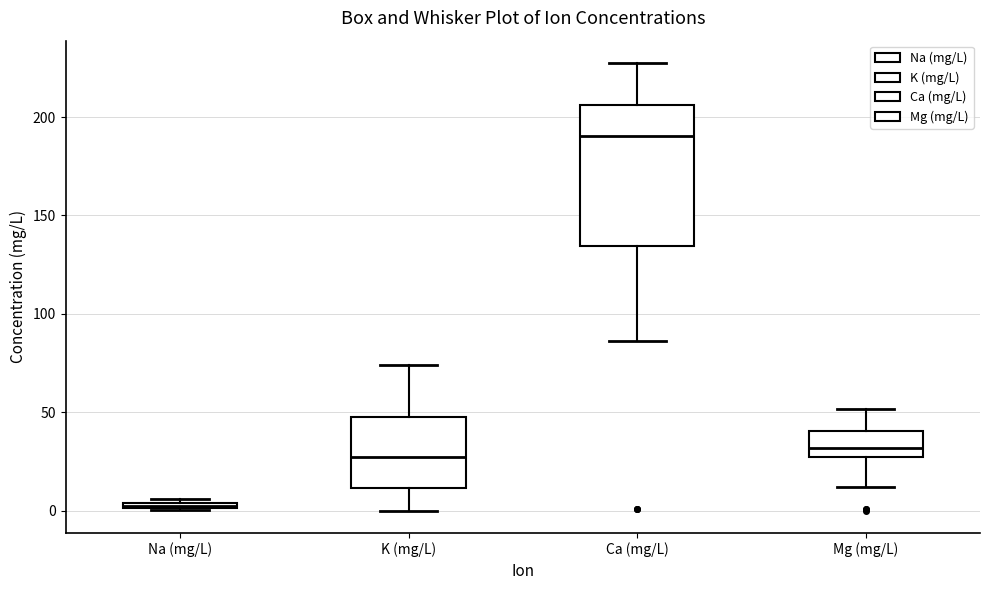

Where is the lower edge of the box for Mg (mg/L) on the y-axis? The values are not printed on the chart, so give them approximately, as read against the axis.

25